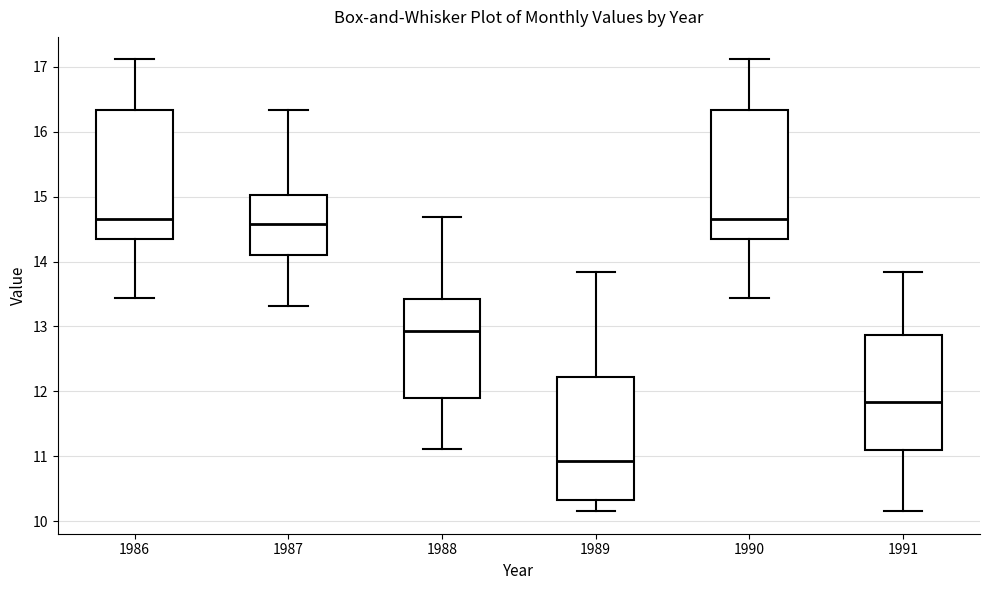

Reading left to right, read every box against the y-axis: the position of its median line, the range the box covers, and the ends of its whiskers. The values are not printed on the chart, so give them approximately, as read against the axis.

1986: median 14.7, box 14.3 to 16.3, whiskers 13.4 to 17.1
1987: median 14.6, box 14.1 to 15.0, whiskers 13.3 to 16.3
1988: median 12.9, box 11.9 to 13.4, whiskers 11.1 to 14.7
1989: median 10.9, box 10.3 to 12.2, whiskers 10.2 to 13.8
1990: median 14.7, box 14.3 to 16.3, whiskers 13.4 to 17.1
1991: median 11.8, box 11.1 to 12.9, whiskers 10.2 to 13.8